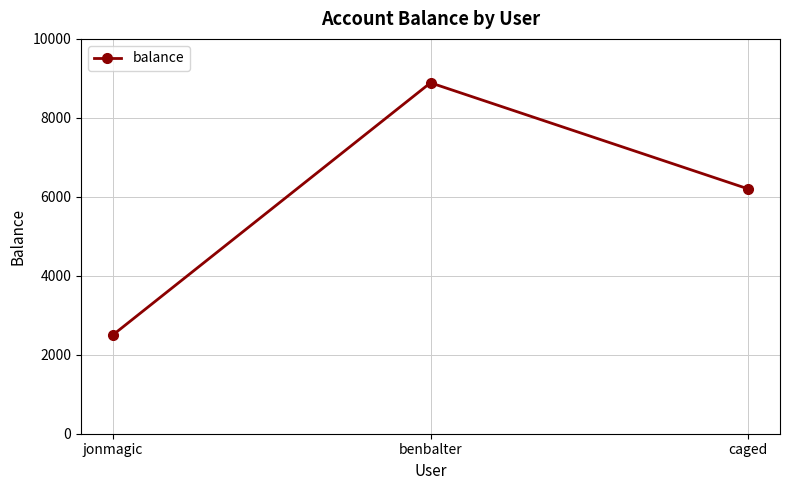

Between benbalter and caged, which is larger?

benbalter